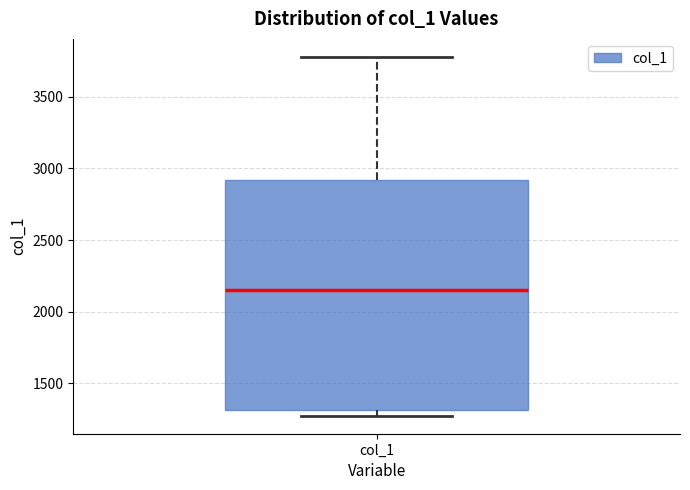

Transcribe this box plot: give where the median line is, the range the box spans, and where the two whiskers end, as read against the y-axis. The values are not printed on the chart, so give them approximately, as read against the axis.

median 2150, box 1300 to 2900, whiskers 1250 to 3800